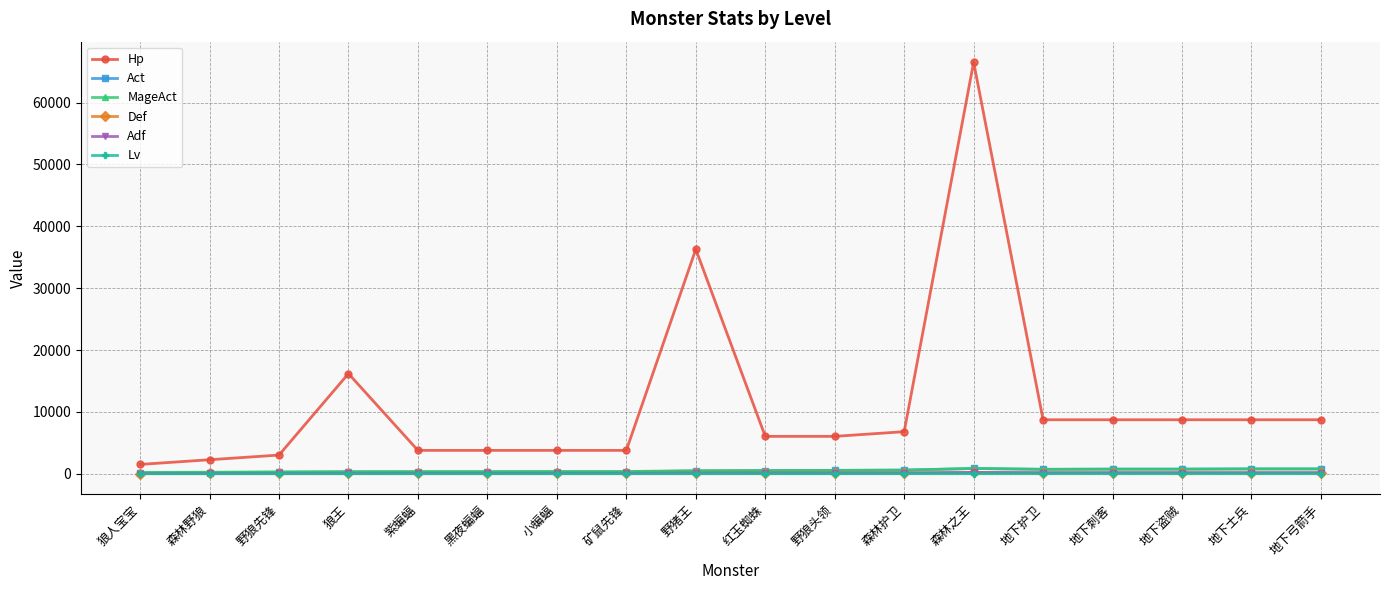

The Def series shows 165 at 地下盗贼. True or false?

True